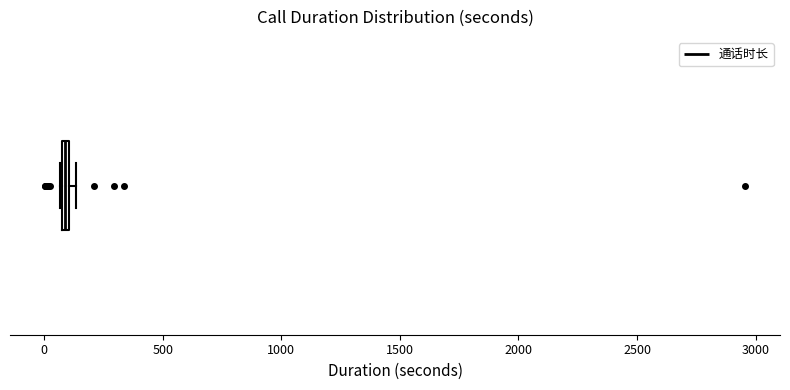

Where is the left edge of the box on the x-axis? The values are not printed on the chart, so give them approximately, as read against the axis.

50